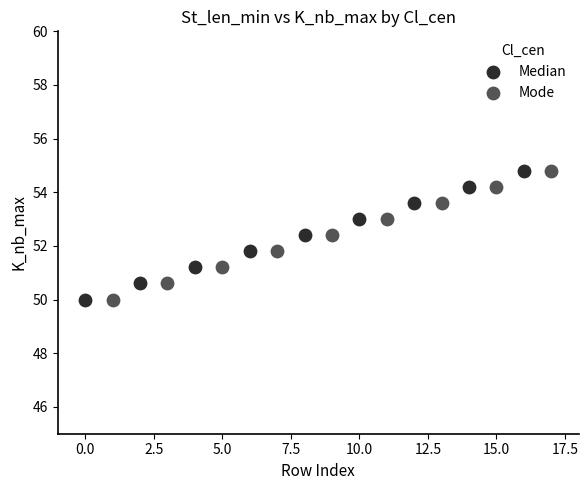

What are all the series names shown in the legend?

Median, Mode